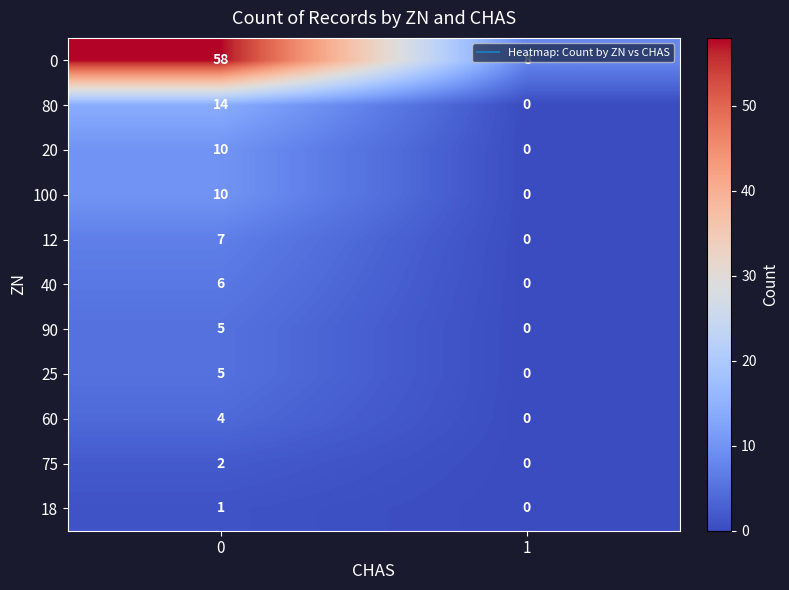

At which category does the chart reach its minimum across all series?

1